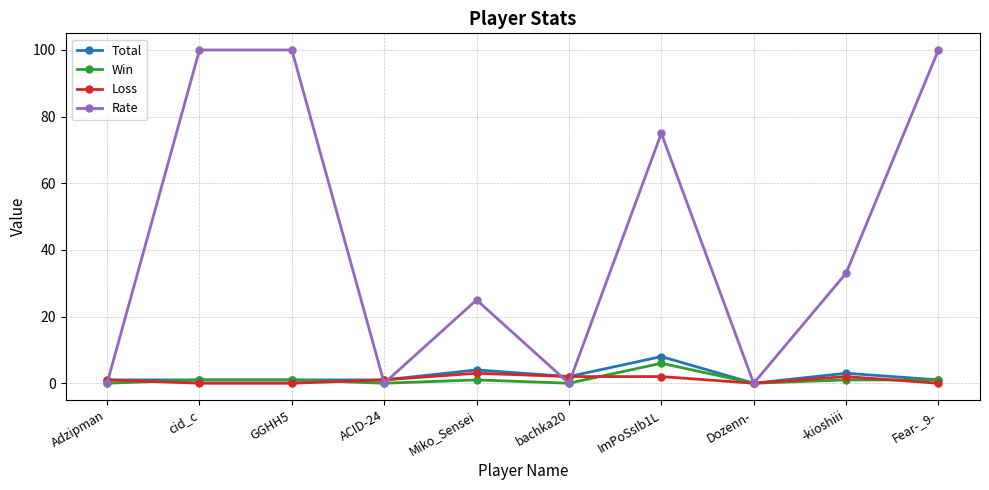

At which label does Win reach its peak?

ImPoSsIb1L